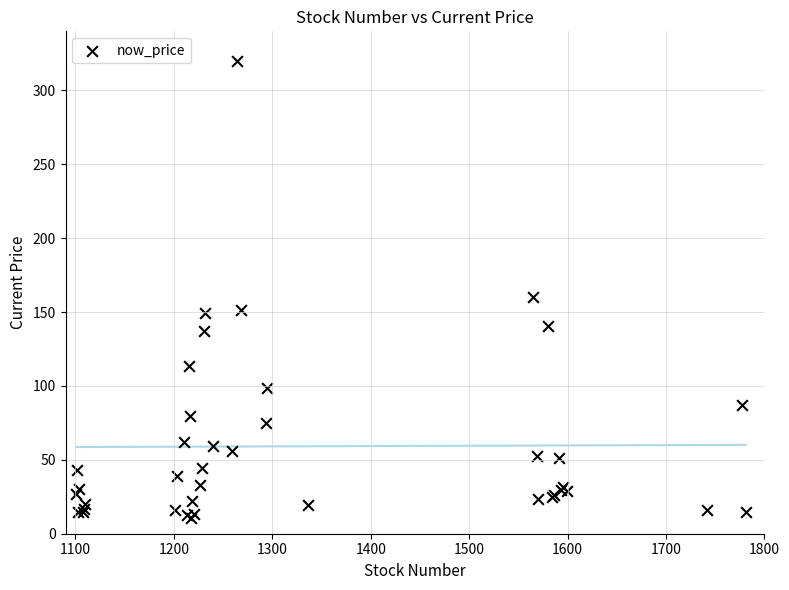

What Y value in the scatter plot is closest to 165?

160.5